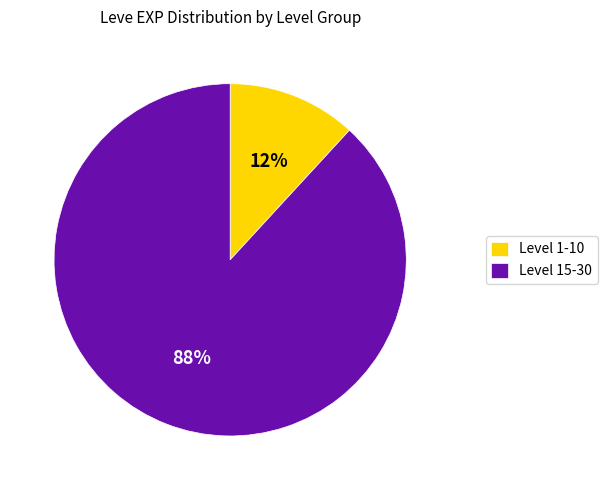

True or false: Level 15-30 accounts for 88% of the total.

True